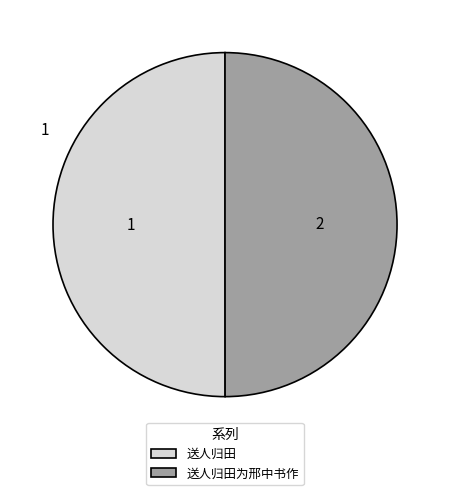

Is it true that 送人归田 is 50% of the pie?

True